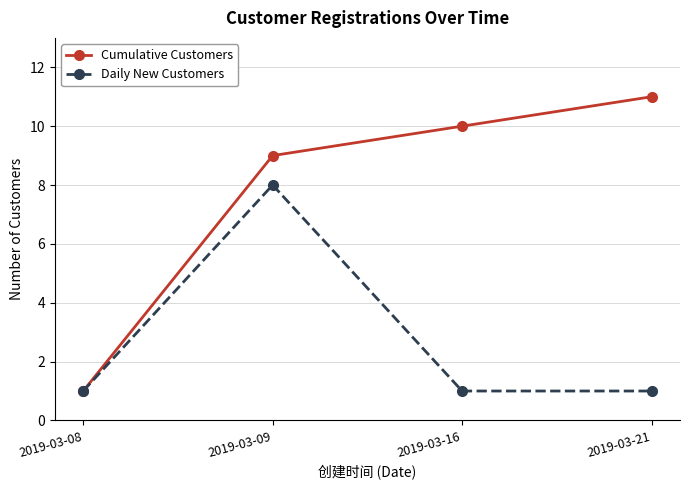

How many lines are shown in the chart?

2